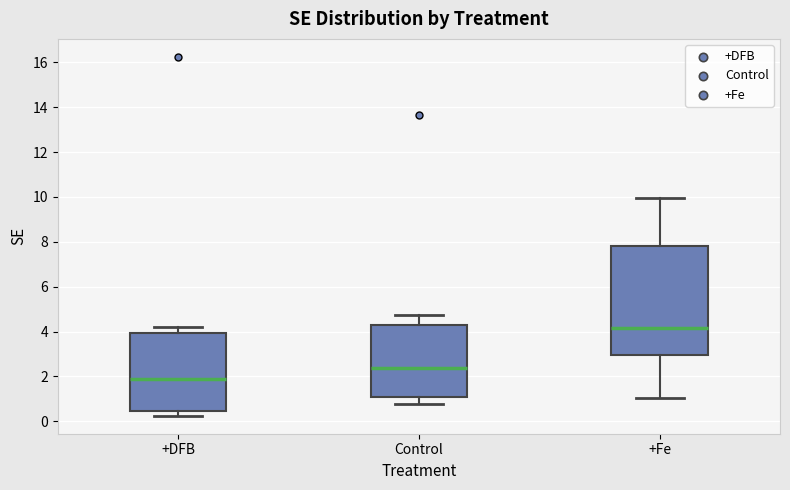

Reading left to right, transcribe this box plot: for each box, give where its median line is, the range the box spans, and where its two whiskers end, as read against the y-axis. The values are not printed on the chart, so give them approximately, as read against the axis.

+DFB: median 1.8, box 0.4 to 4.0, whiskers 0.2 to 4.2
Control: median 2.4, box 1.0 to 4.2, whiskers 0.8 to 4.8
+Fe: median 4.2, box 3.0 to 7.8, whiskers 1.0 to 10.0